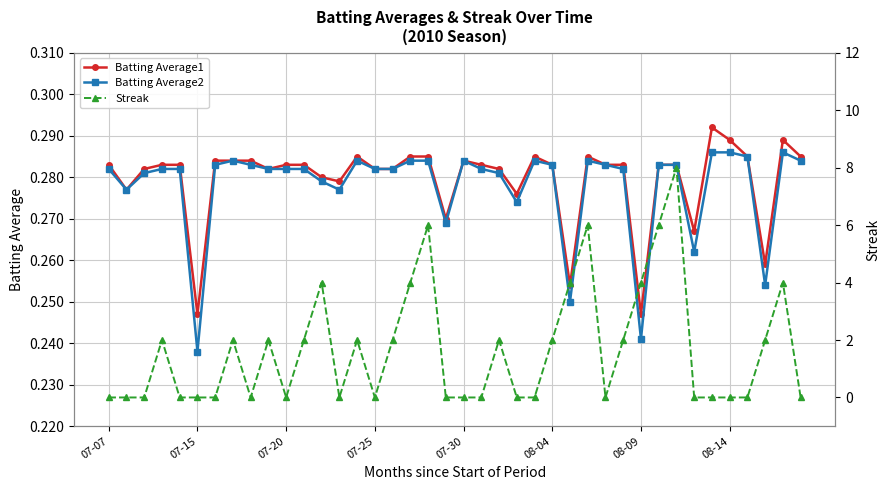

Count the Batting Average1 values in the range 0 to 1.

40